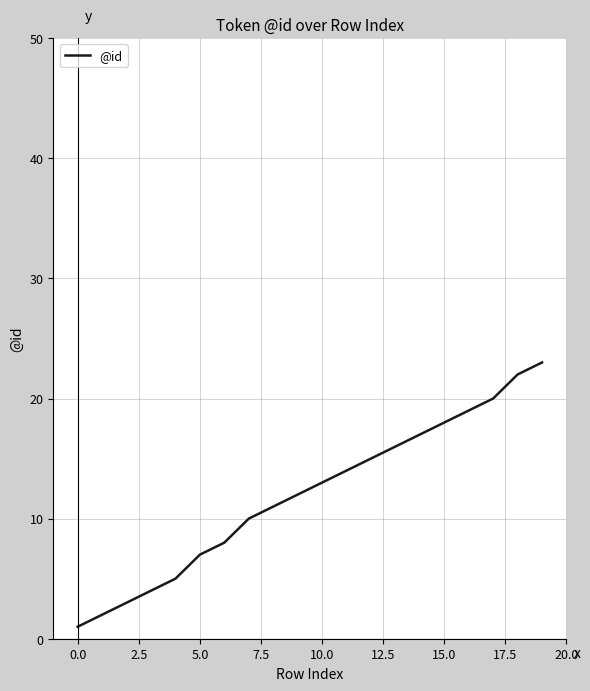

What is the difference between the maximum and minimum values?

22